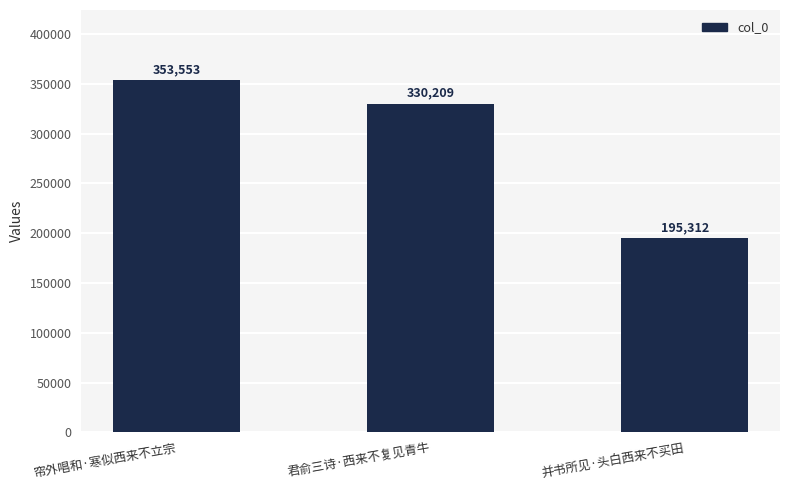

What value does the data have at 并书所见·头白西来不买田, to the nearest 100?

195300